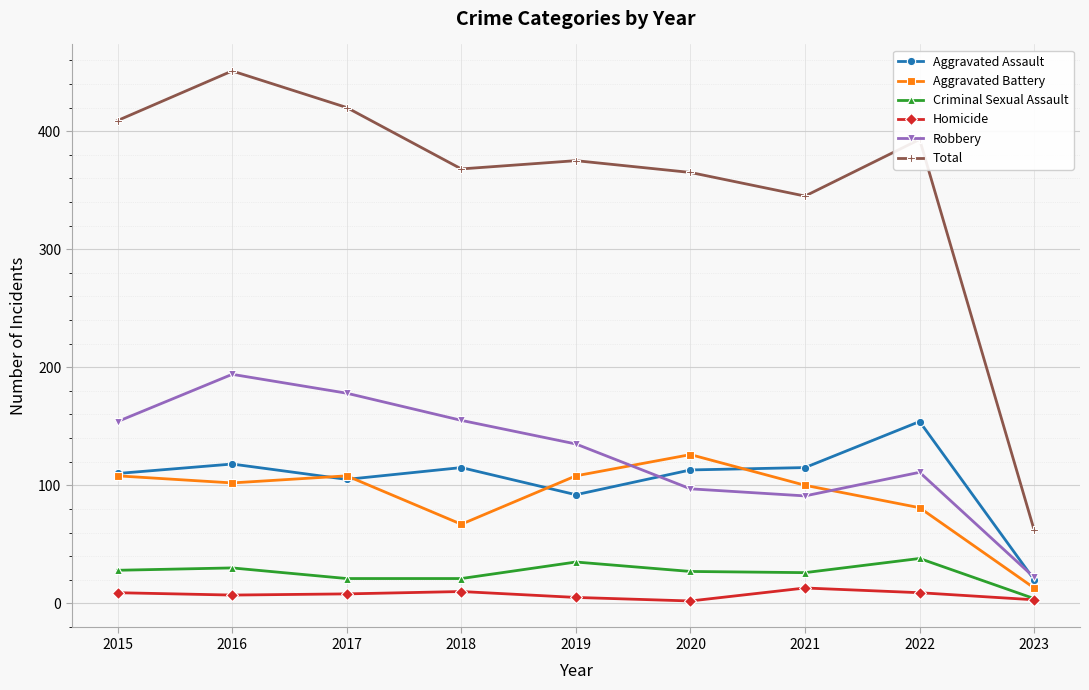

How many interior local valleys does the Total series have?

2